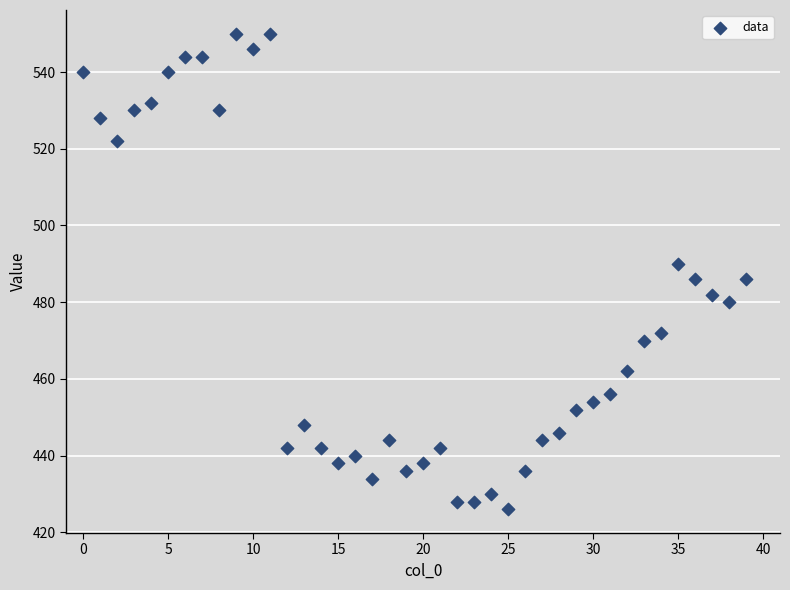

What is the range of Y values (max minus min)?

124